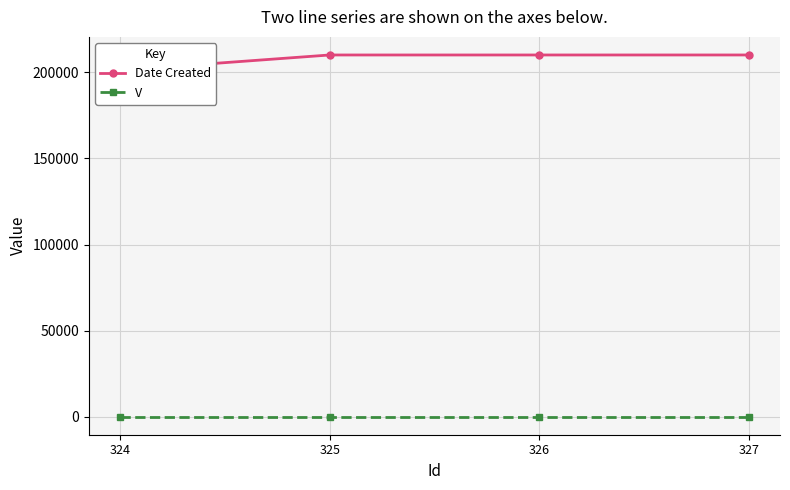

Where is Date Created nearest to the value 205665?

325